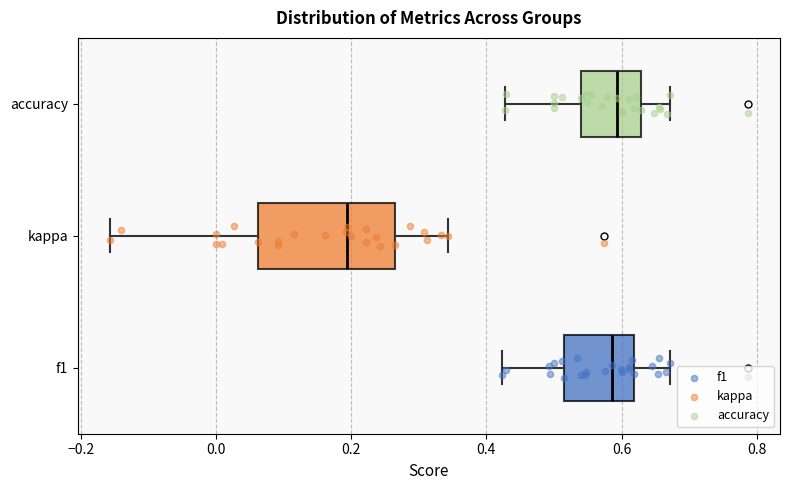

Comparing the boxes themselves (not the whiskers), which one is the widest?

kappa